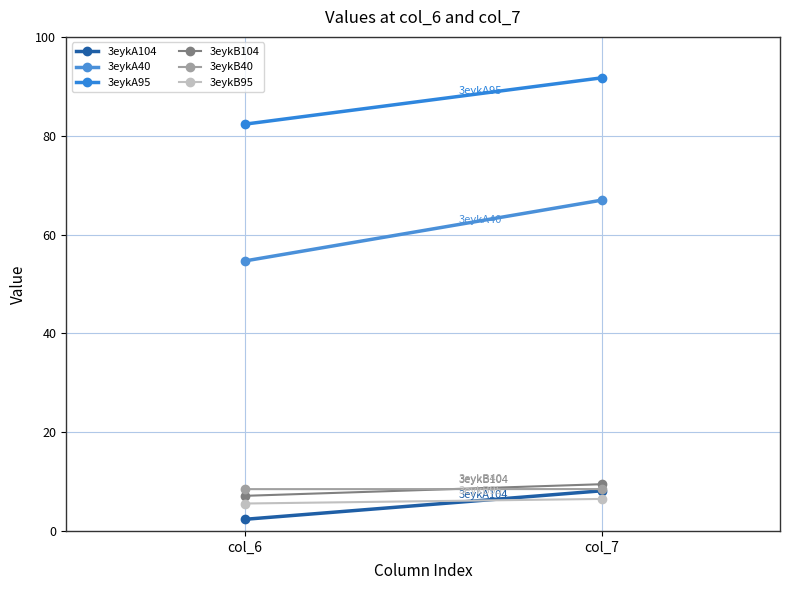

At which label does 3eykA104 reach its peak?

col_7